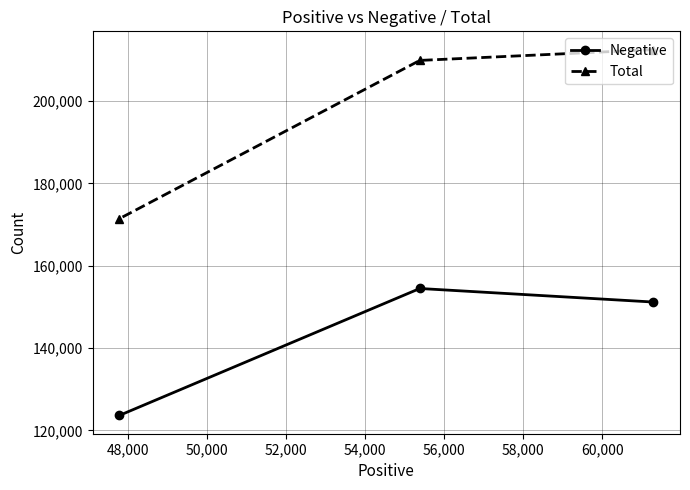

Which series has the largest total across all categories?

Total